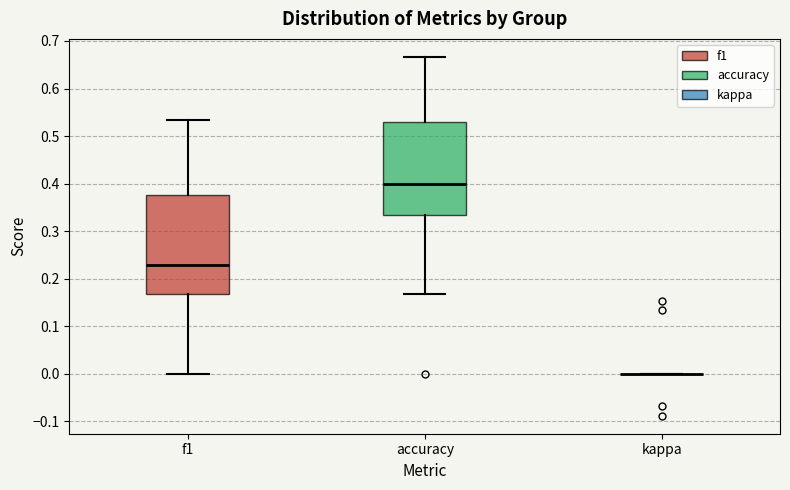

Reading left to right, transcribe this box plot: for each box, give where its median line is, the range the box spans, and where its two whiskers end, as read against the y-axis. The values are not printed on the chart, so give them approximately, as read against the axis.

f1: median 0.23, box 0.17 to 0.38, whiskers 0.00 to 0.53
accuracy: median 0.40, box 0.33 to 0.53, whiskers 0.17 to 0.67
kappa: box collapsed to a line at 0.00, whiskers 0.00 to 0.00